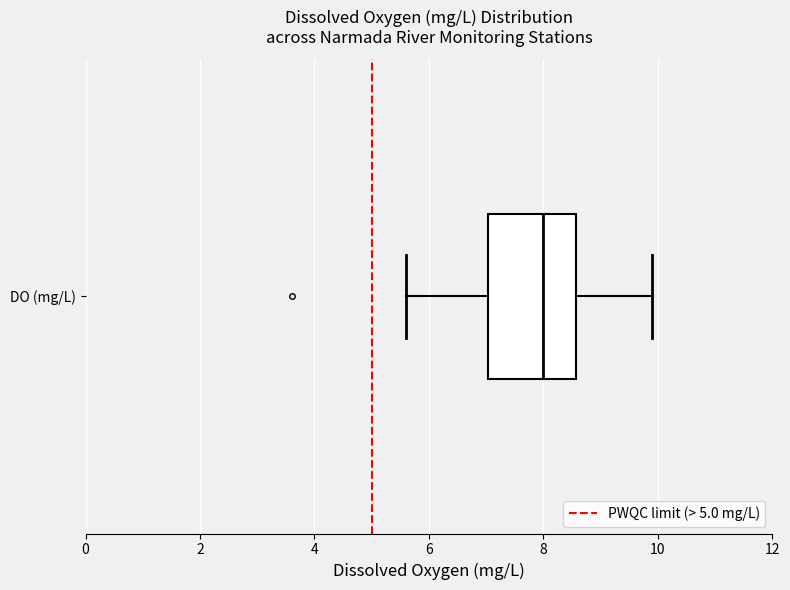

Read this box plot against the x-axis: the position of the median line, the range covered by the box, and the ends of both whiskers. The values are not printed on the chart, so give them approximately, as read against the axis.

median 8.0, box 7.0 to 8.6, whiskers 5.6 to 10.0